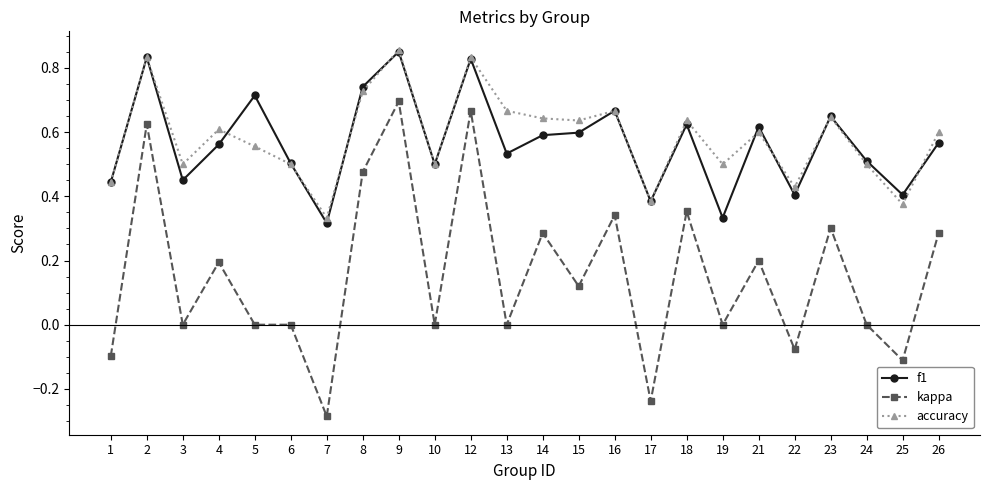

What is the total value across all series at 3?

1.0